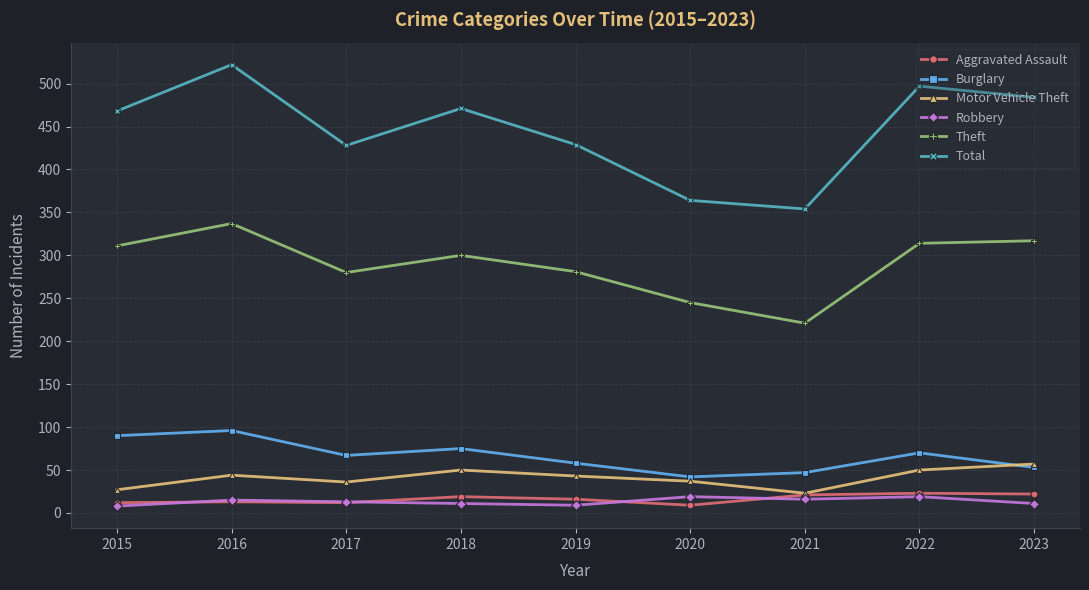

True or false: Total and Theft intersect in this chart.

False